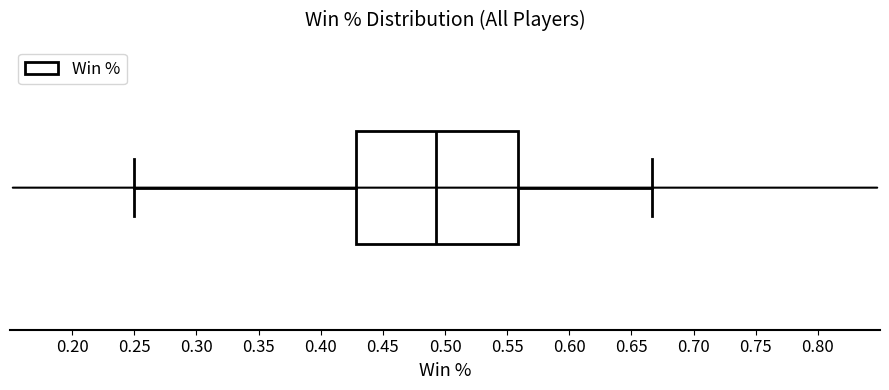

Where does the median line of the box sit on the x-axis? The values are not printed on the chart, so give them approximately, as read against the axis.

0.495